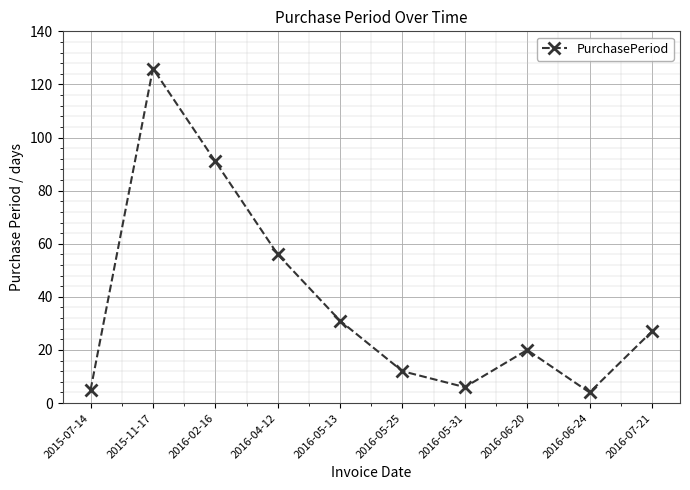

What is the minimum value shown in the chart?

4